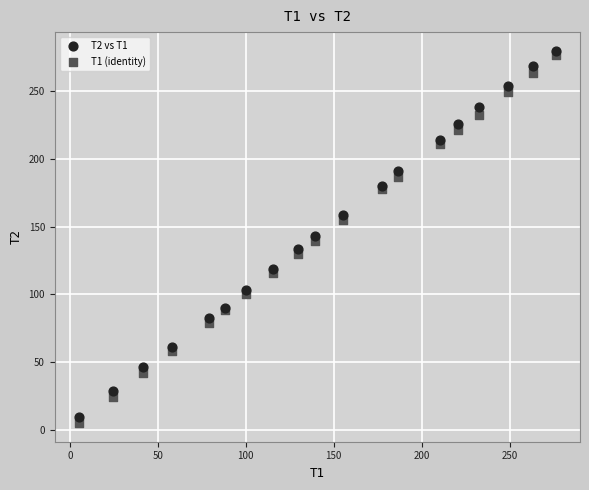

Which series has the widest spread of Y values?

T1 (identity)